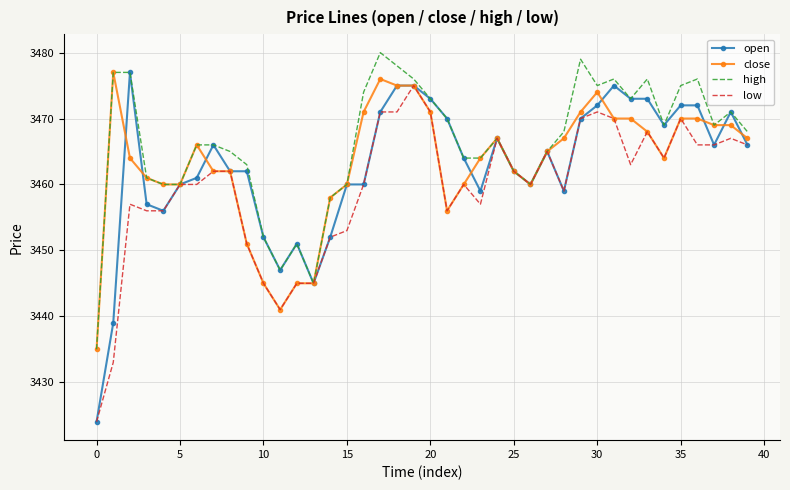

What is the minimum value for close?

3435